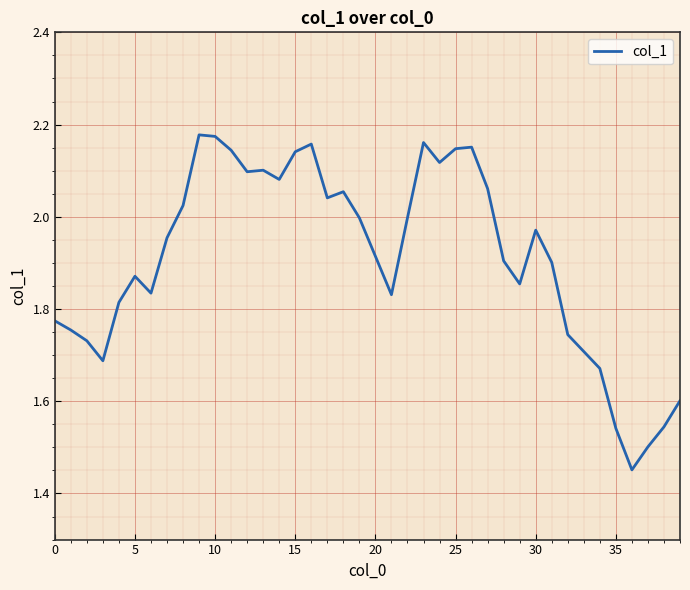

What is the difference between the maximum and minimum values?

0.7